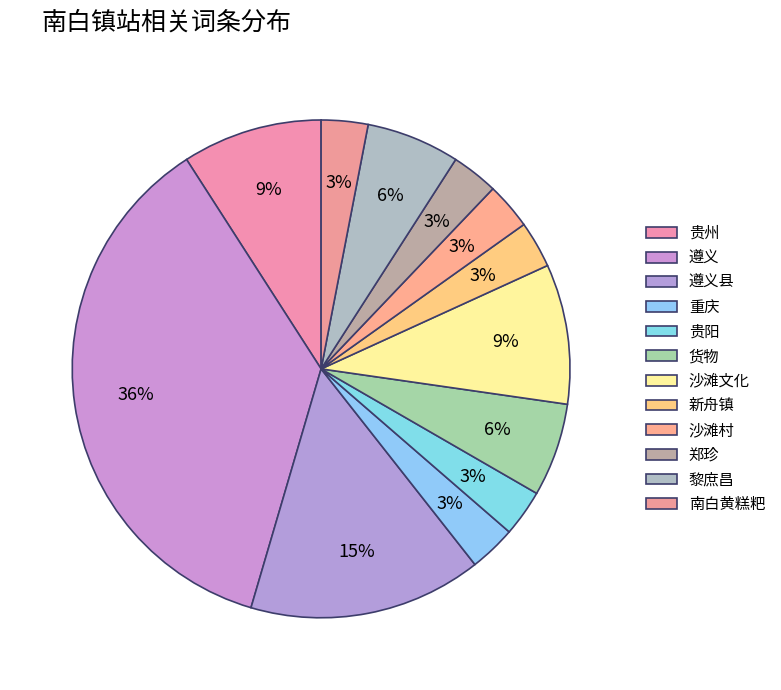

How many segments does this pie chart have?

12